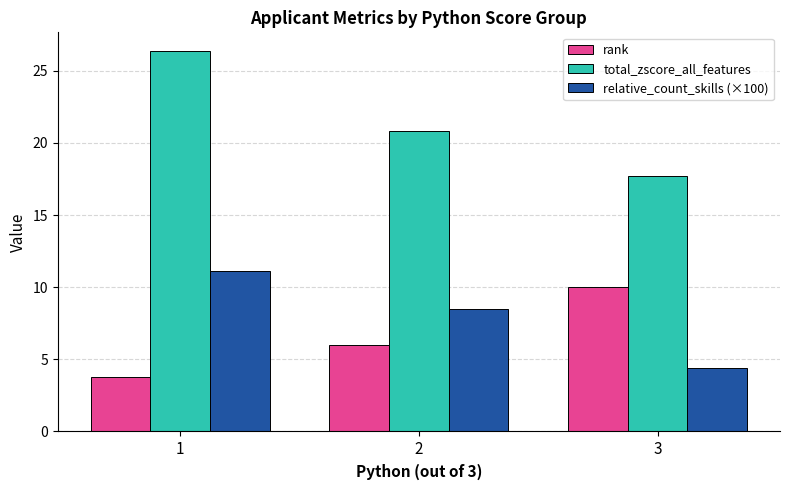

What value does the total_zscore_all_features series have at 2?

20.8